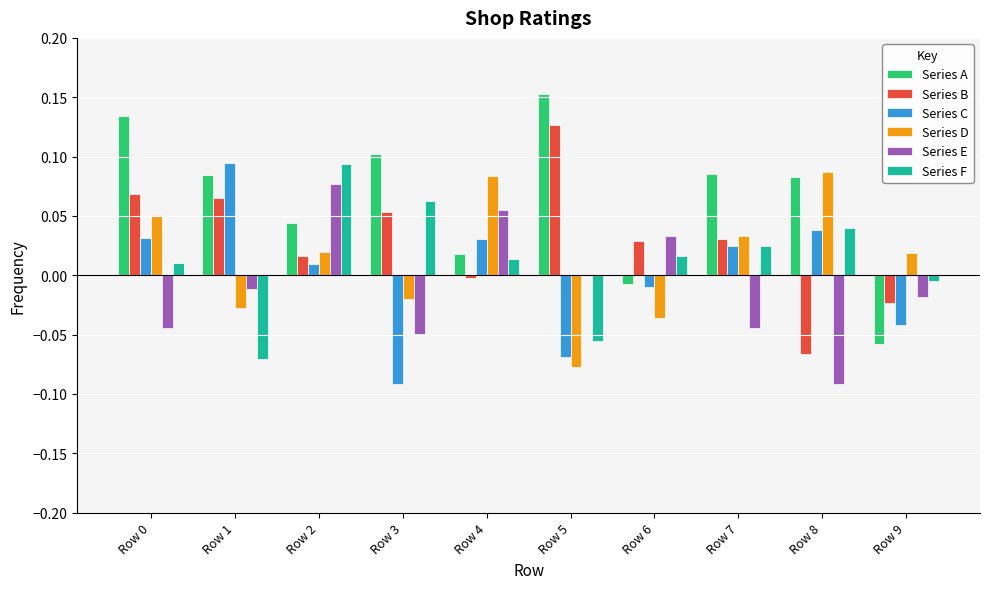

Are the bars grouped side by side (vs. stacked)?

Yes